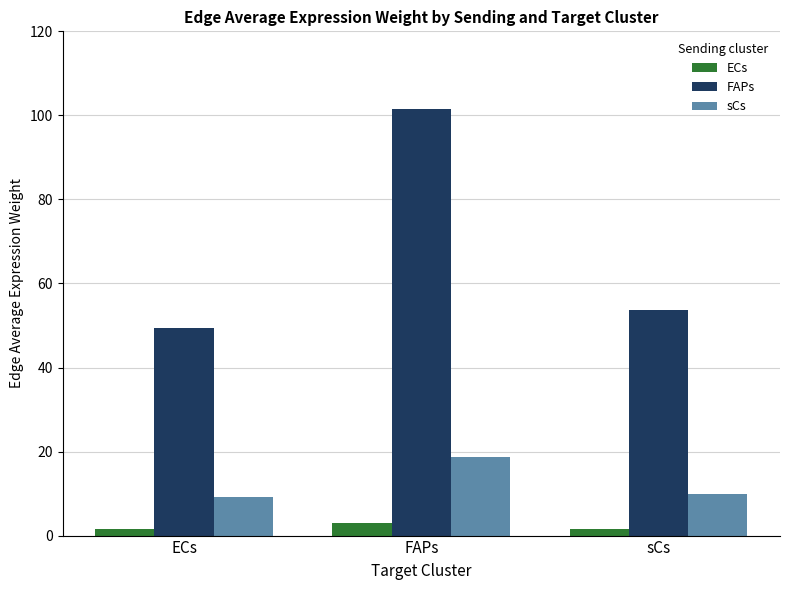

What is the label of the 3rd bar from the left?

sCs